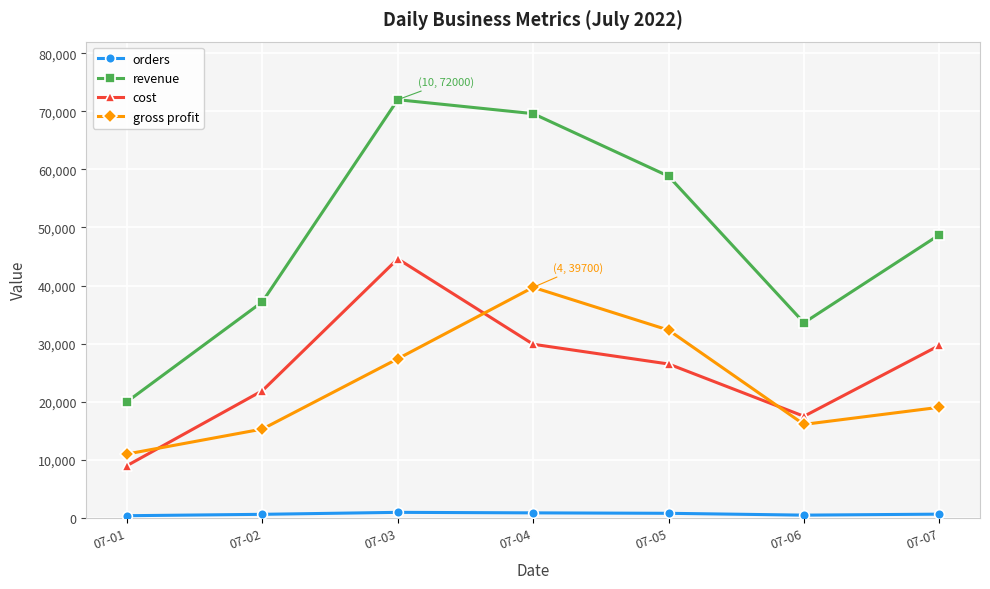

True or false: orders and gross profit intersect in this chart.

False